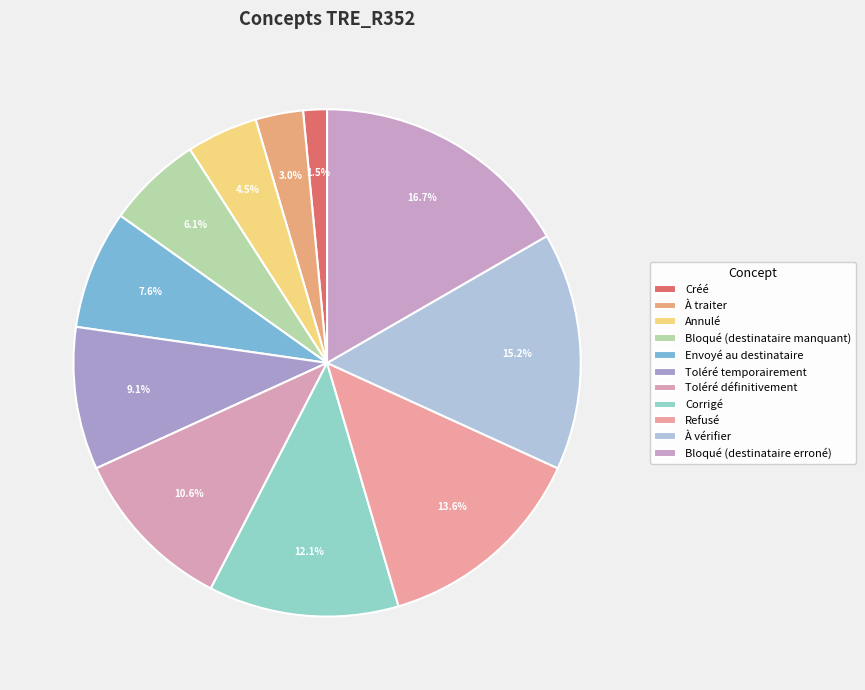

To the nearest percent, what is the combined percentage of Bloqué (destinataire erroné) and Créé?

18%